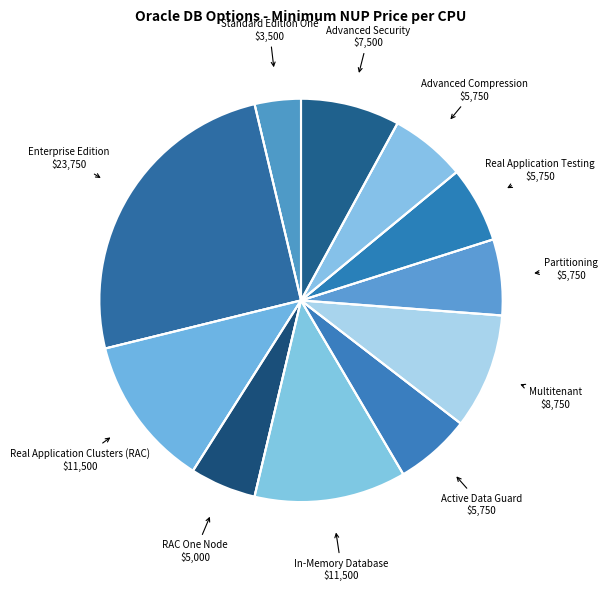

Does any single category account for the majority?

No